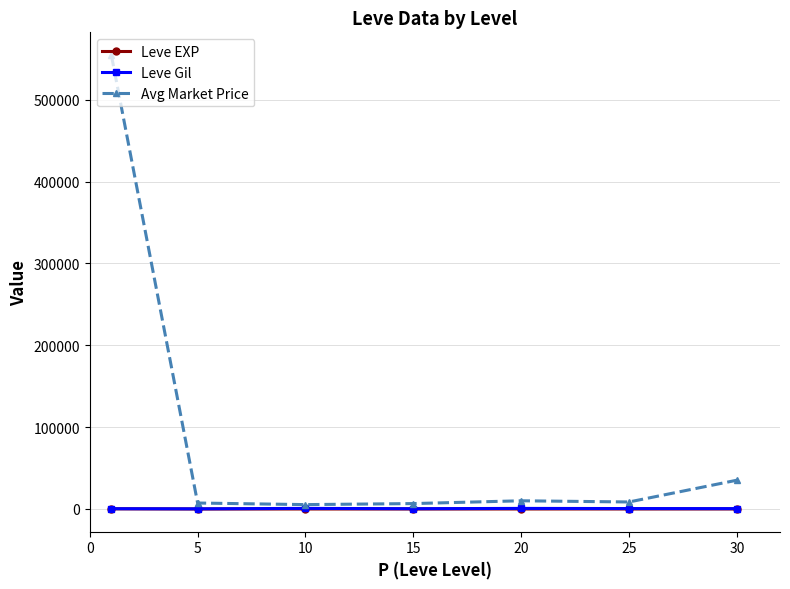

Which series has the widest spread of values?

Avg Market Price